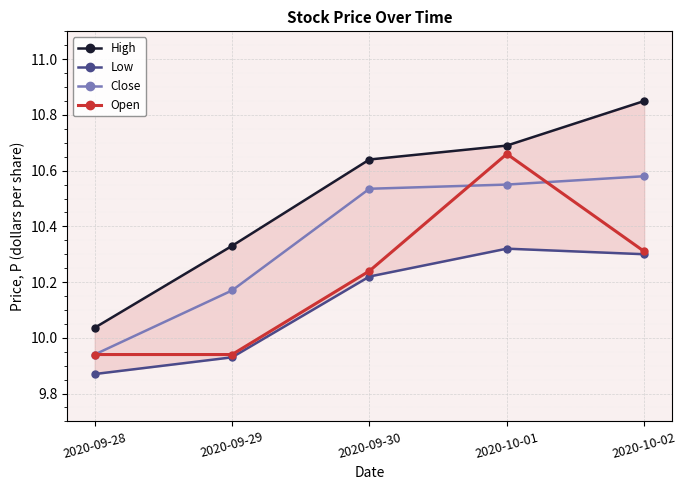

At which category is the sum across all series the highest?

2020-10-01